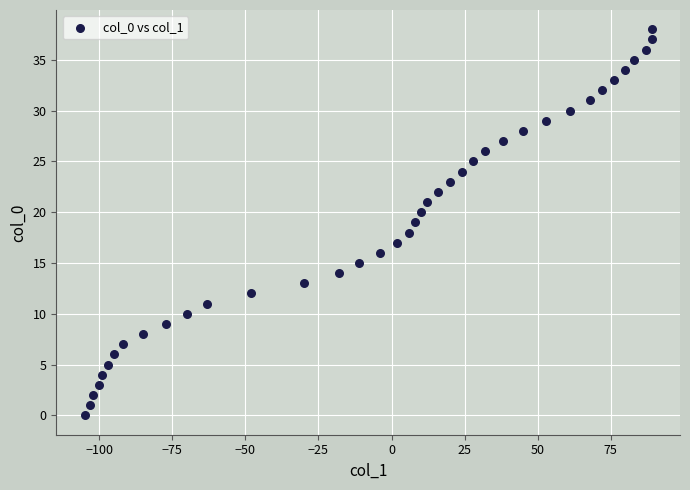

What is the range of Y values (max minus min)?

38